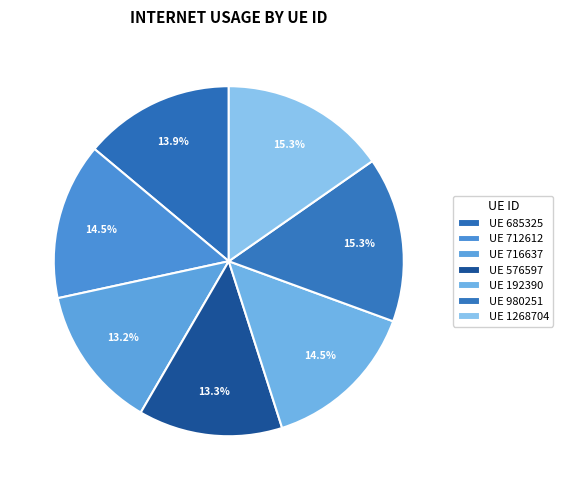

Which slice is the largest?

1268704